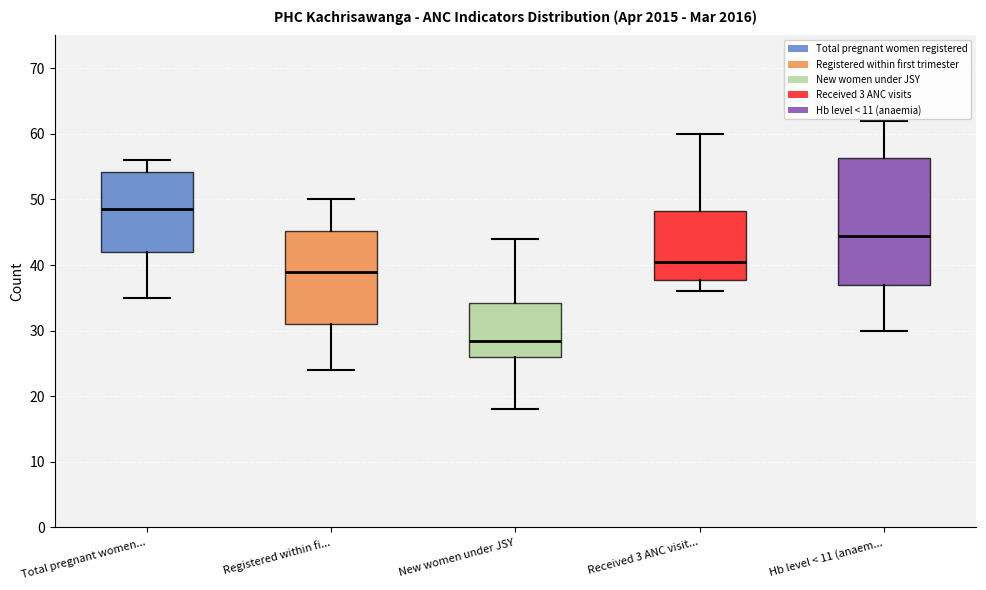

Reading left to right, read every box against the y-axis: the position of its median line, the range the box covers, and the ends of its whiskers. The values are not printed on the chart, so give them approximately, as read against the axis.

Total pregnant women...: median 49, box 42 to 54, whiskers 35 to 56
Registered within fi...: median 39, box 31 to 45, whiskers 24 to 50
New women under JSY: median 29, box 26 to 34, whiskers 18 to 44
Received 3 ANC visit...: median 41, box 38 to 48, whiskers 36 to 60
Hb level < 11 (anaem...: median 45, box 37 to 56, whiskers 30 to 62